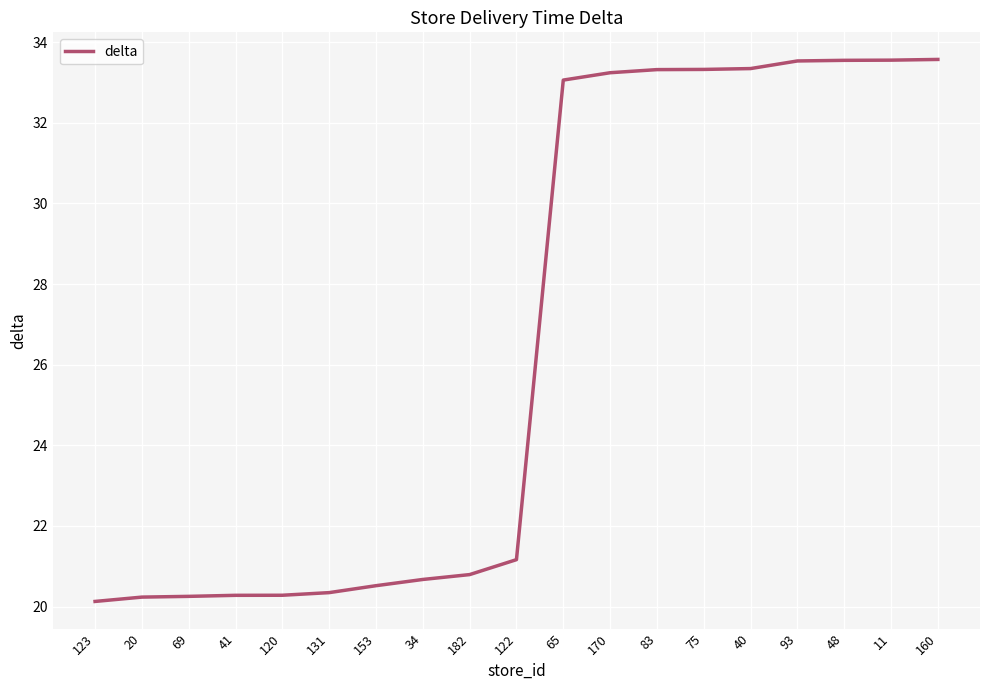

At which label is the value closest to 26?

122